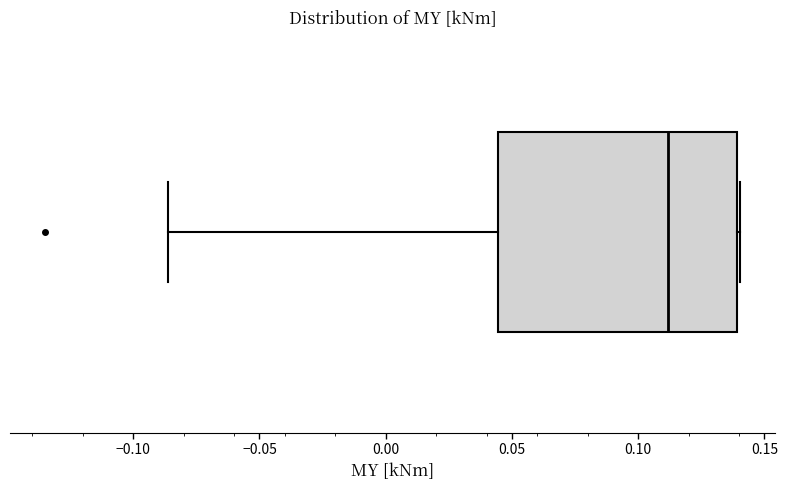

Where is the right edge of the box on the x-axis? The values are not printed on the chart, so give them approximately, as read against the axis.

0.140